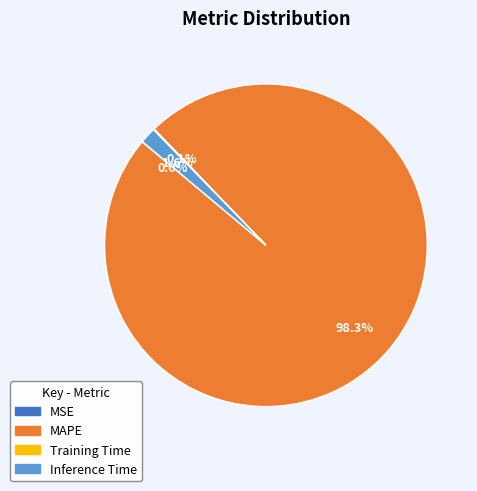

Is there a majority slice in this chart?

Yes